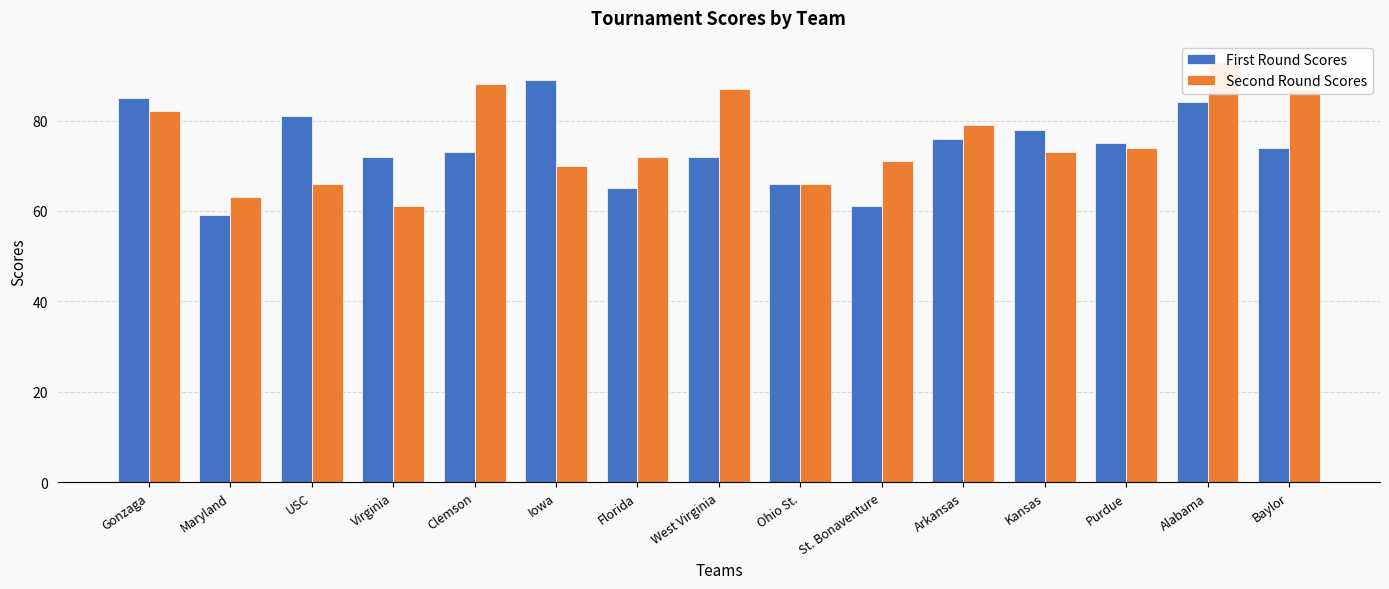

What is the spread (max minus min) of values at West Virginia?

15